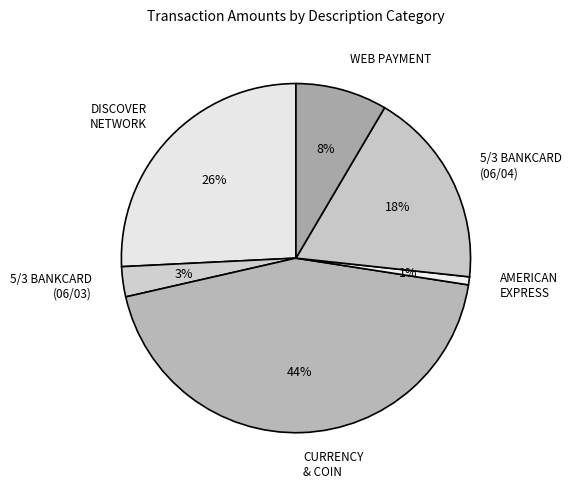

Which slice is the smallest?

AMERICAN EXPRESS